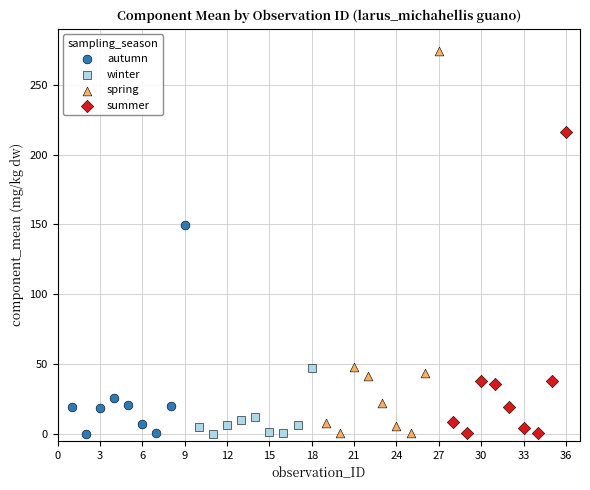

Which series reaches the maximum Y coordinate?

spring